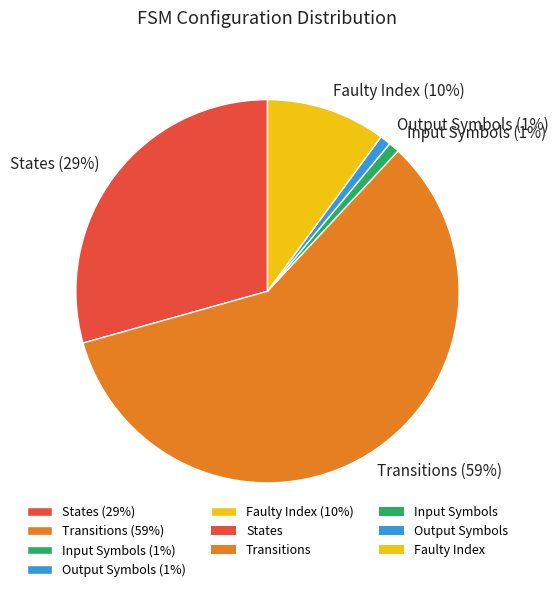

The Faulty Index (10%) slice represents 10% of the pie. True or false?

True